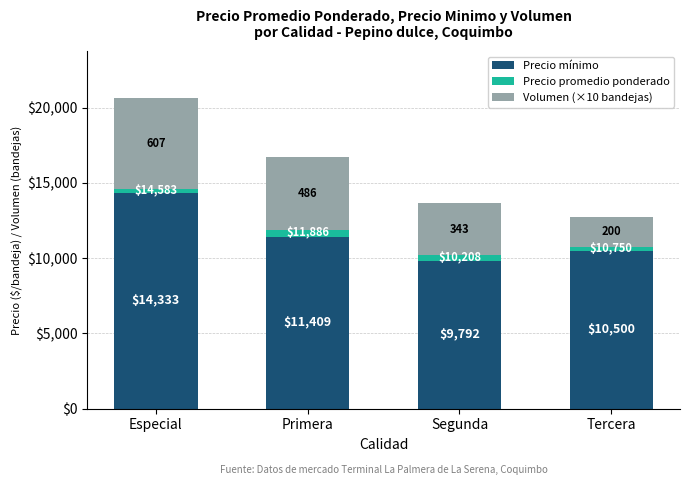

What are all the series names shown in the legend?

Precio mínimo, Precio promedio ponderado, Volumen (×10 bandejas)